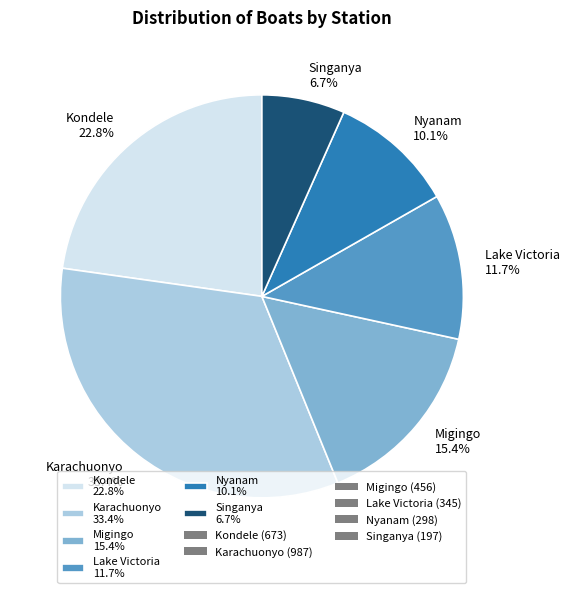

Which slice is the largest?

Karachuonyo